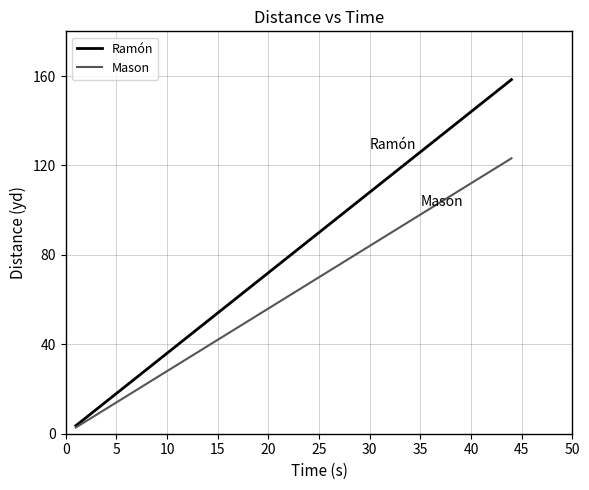

List the series in order of their peak value, highest first.

Ramón, Mason